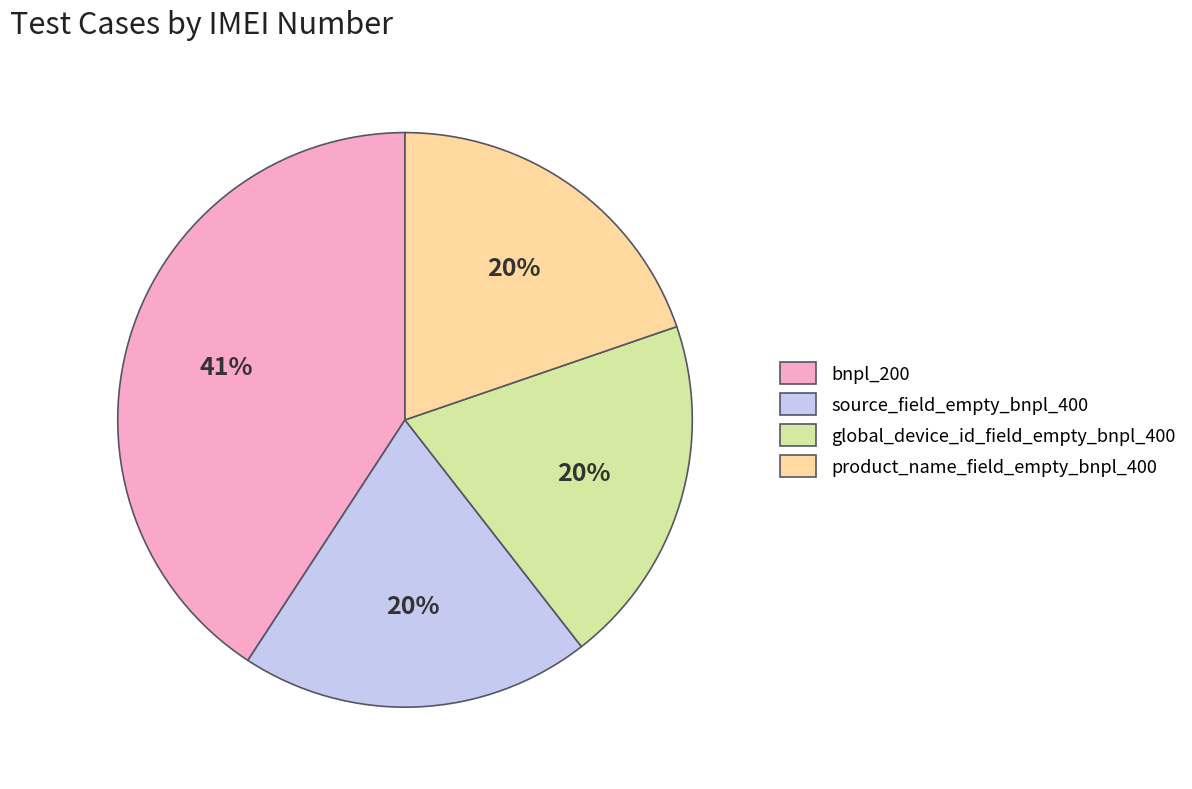

What is the largest slice in the pie chart?

bnpl_200